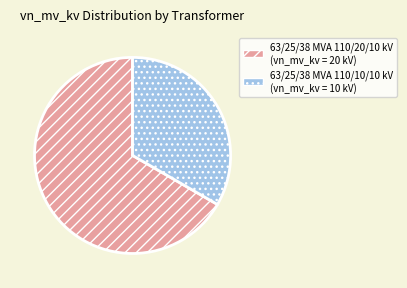

What is the majority slice?

63/25/38 MVA 110/20/10 kV